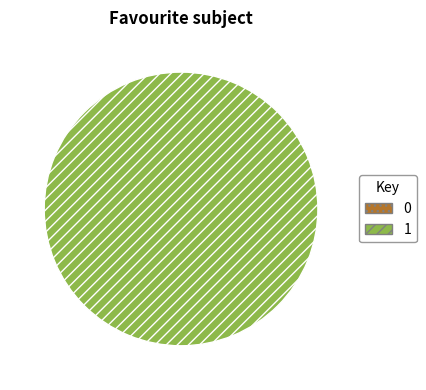

Rank the categories by value from highest to lowest.

1, 0